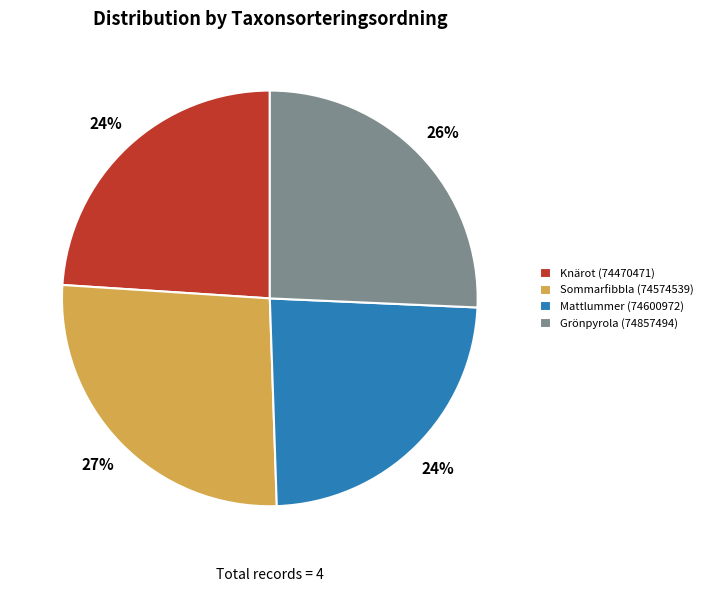

How many segments does this pie chart have?

4